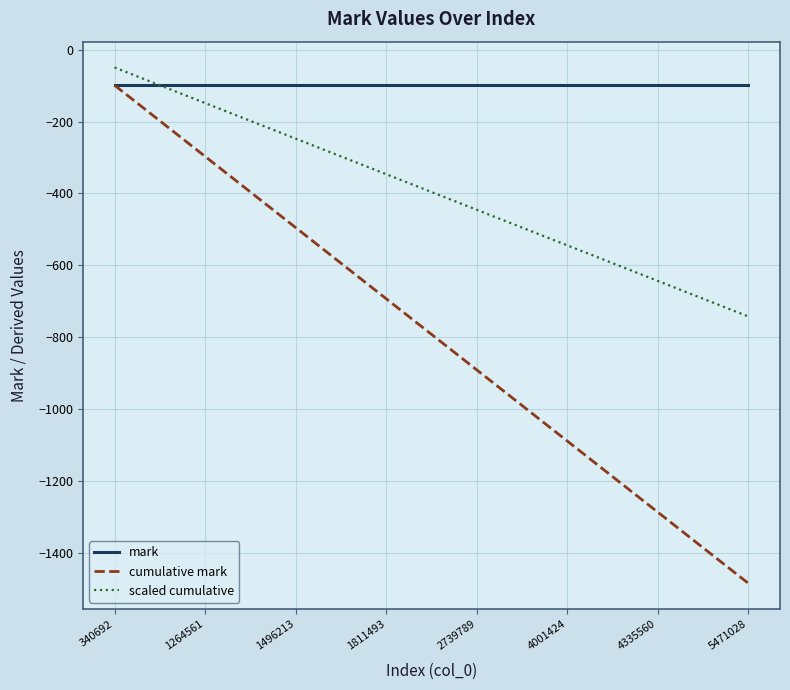

Which series has the largest total across all categories?

mark